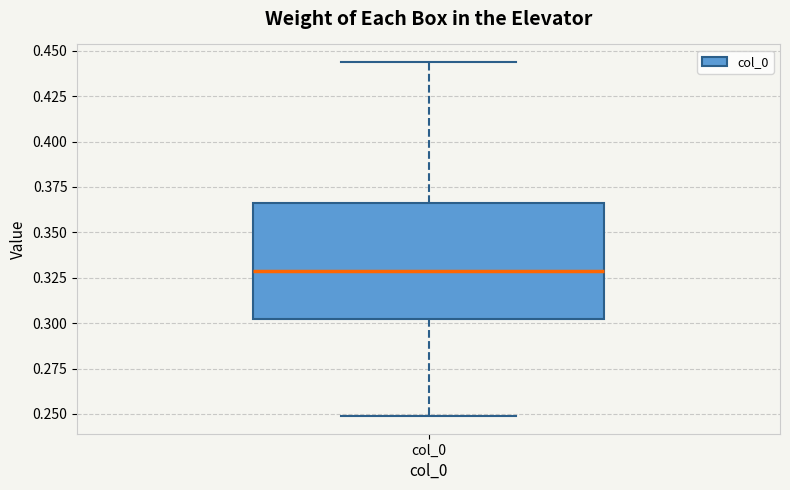

Transcribe this box plot: give where the median line is, the range the box spans, and where the two whiskers end, as read against the y-axis. The values are not printed on the chart, so give them approximately, as read against the axis.

median 0.330, box 0.300 to 0.365, whiskers 0.250 to 0.445